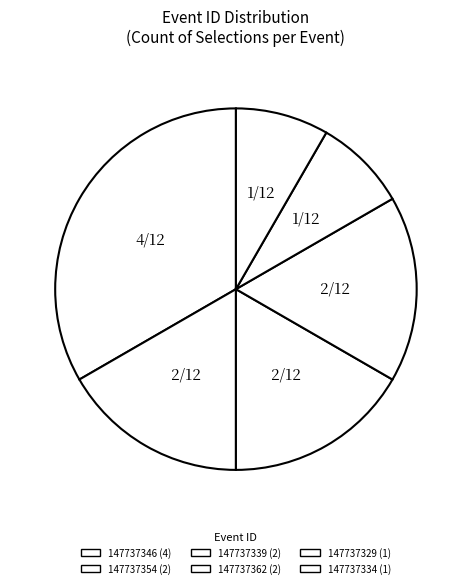

Count the number of slices in the pie.

6